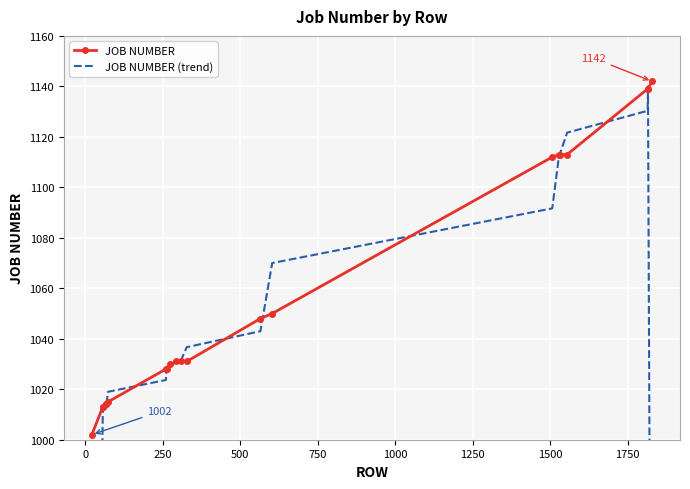

What is the lowest value of the JOB NUMBER series?

1002